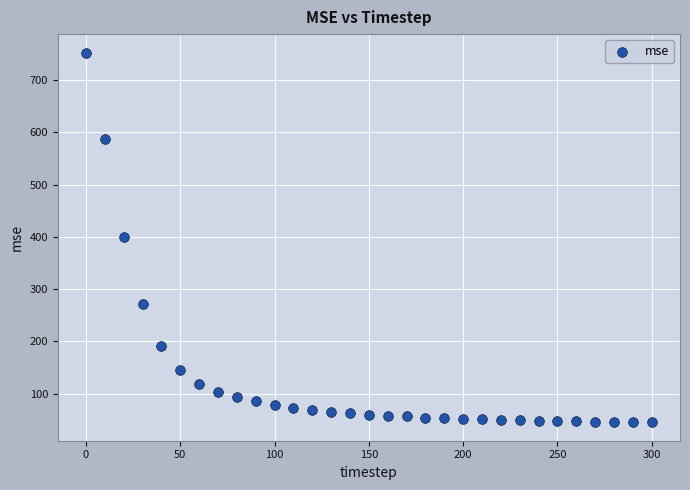

What is the range of Y values (max minus min)?

707.0